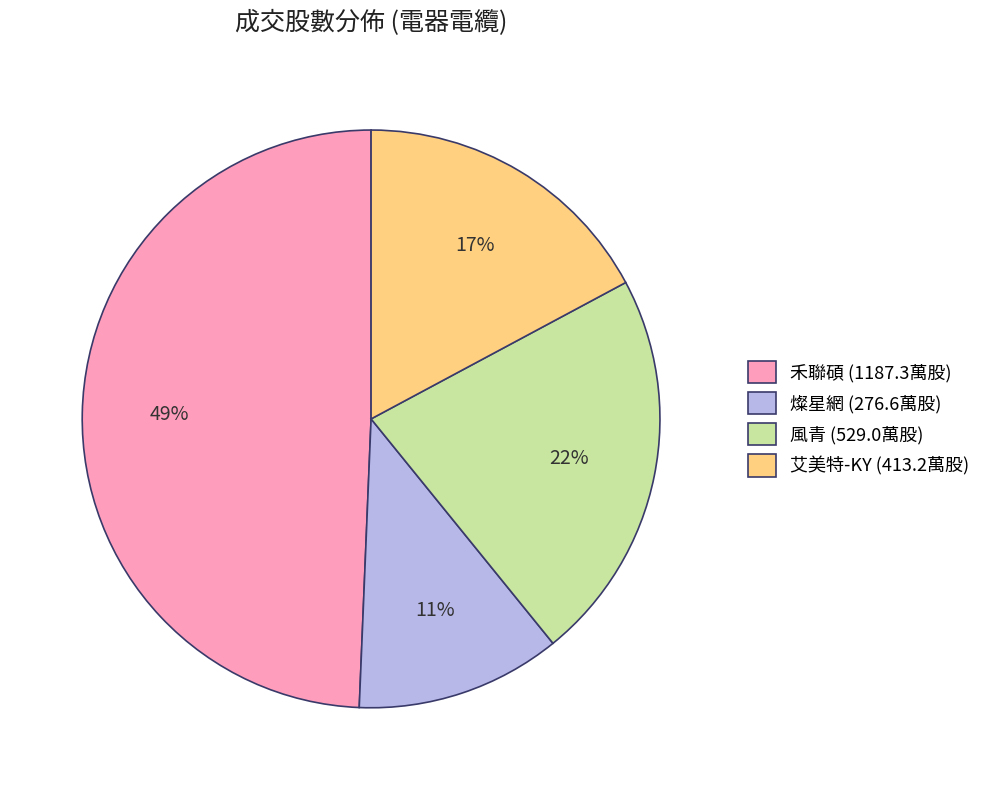

To the nearest percent, what percentage of the pie is 燦星網 (276.6萬股)?

11%